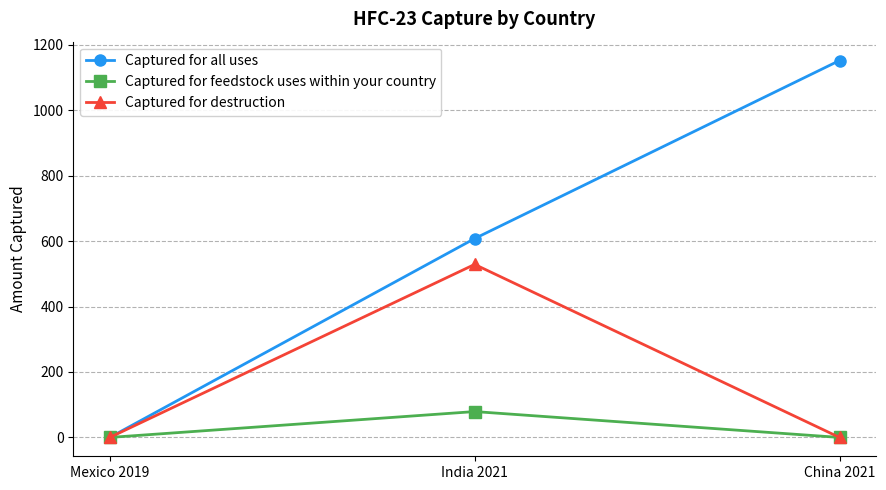

What is the label of the 3rd point from the left?

China 2021